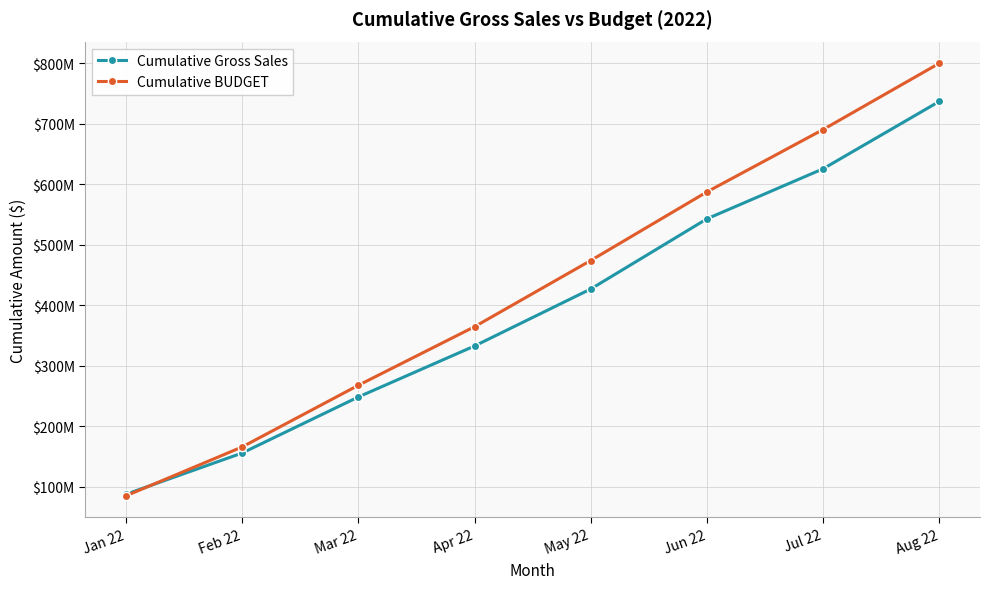

Between Feb 22 and Aug 22, which is larger?

Aug 22